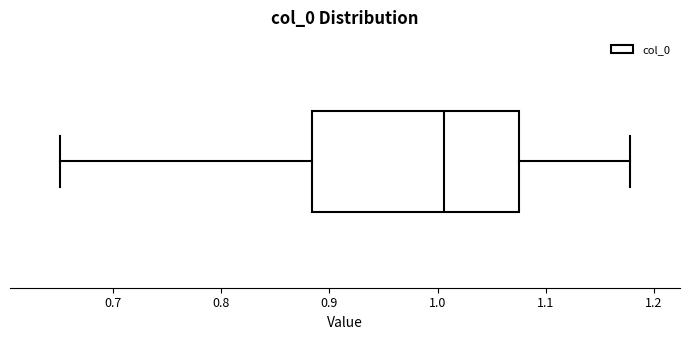

Read this box plot against the x-axis: the position of the median line, the range covered by the box, and the ends of both whiskers. The values are not printed on the chart, so give them approximately, as read against the axis.

median 1.01, box 0.88 to 1.08, whiskers 0.65 to 1.18